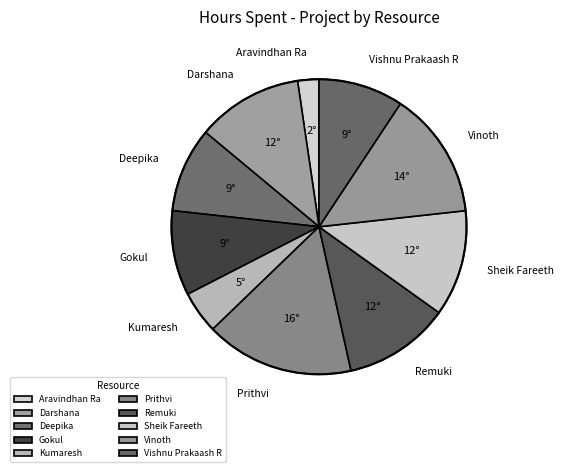

How many segments does this pie chart have?

10